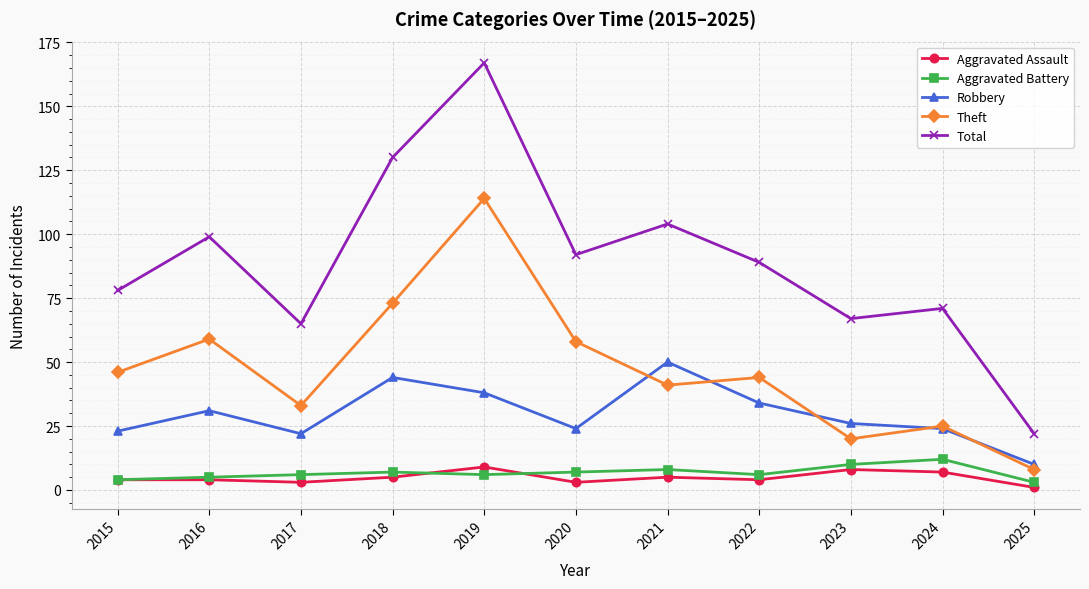

At which category is the sum across all series the highest?

2019